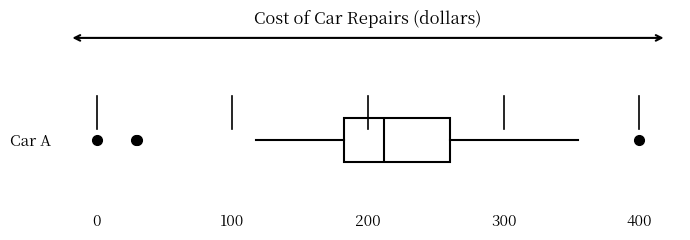

Where does the left whisker of the box for Car A end on the x-axis? The values are not printed on the chart, so give them approximately, as read against the axis.

120